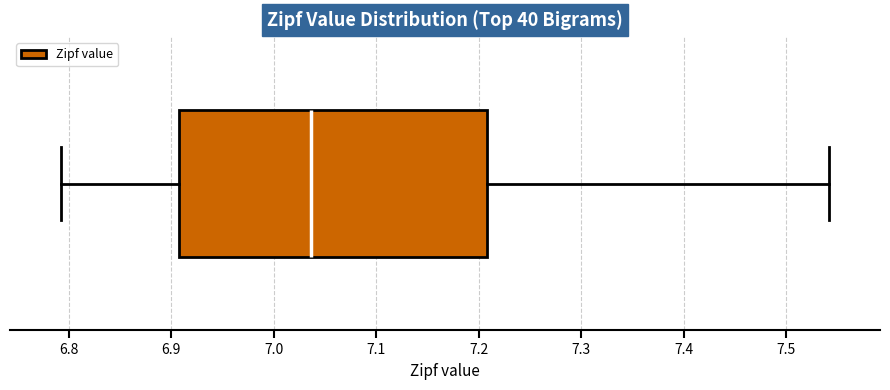

Read this box plot against the x-axis: the position of the median line, the range covered by the box, and the ends of both whiskers. The values are not printed on the chart, so give them approximately, as read against the axis.

median 7.04, box 6.91 to 7.21, whiskers 6.79 to 7.54